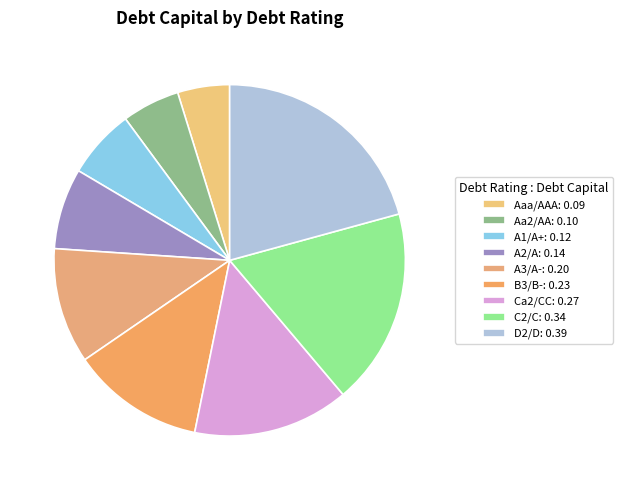

Count the number of slices in the pie.

9